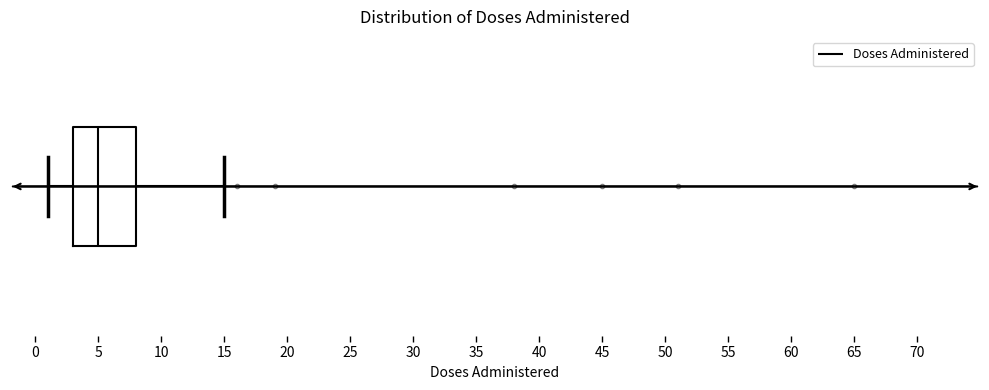

Read this box plot against the x-axis: the position of the median line, the range covered by the box, and the ends of both whiskers. The values are not printed on the chart, so give them approximately, as read against the axis.

median 5, box 3 to 8, whiskers 1 to 15